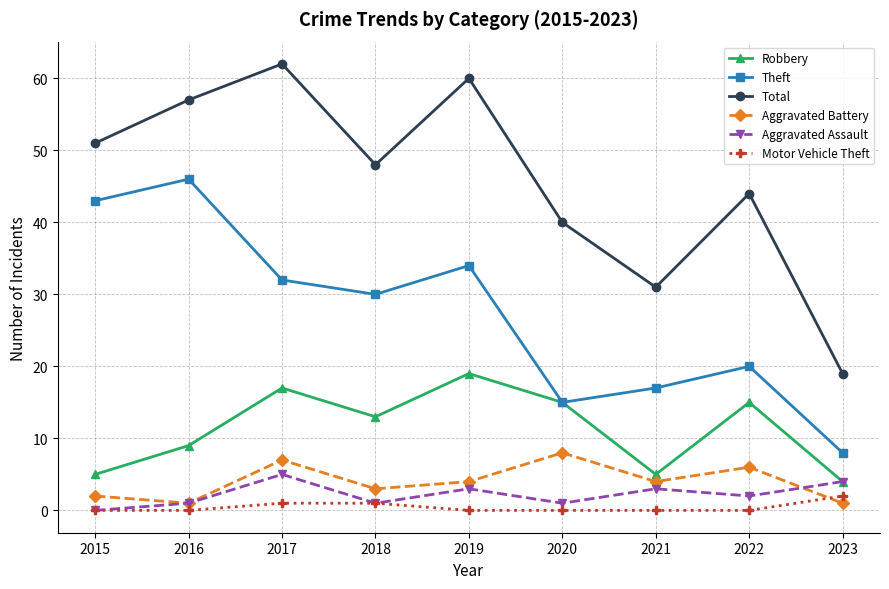

How many series are shown in this chart?

6